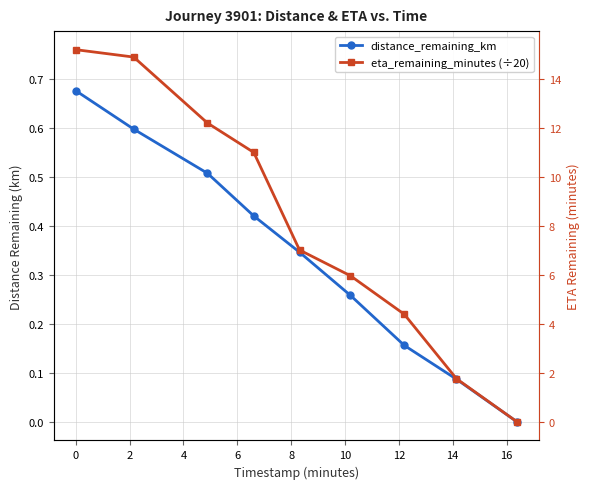

What is the average value of the eta_remaining_minutes (÷20) series?

0.4